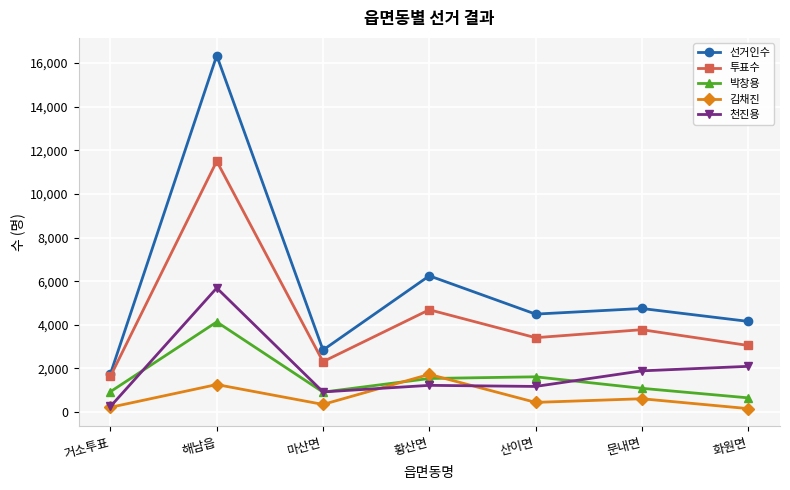

The value of 박창용 at 화원면 is 652. True or false?

True